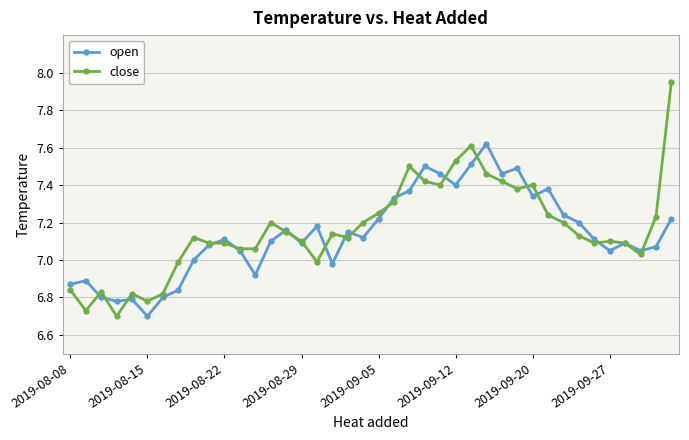

True or false: open has more than 1 interior local peaks.

True